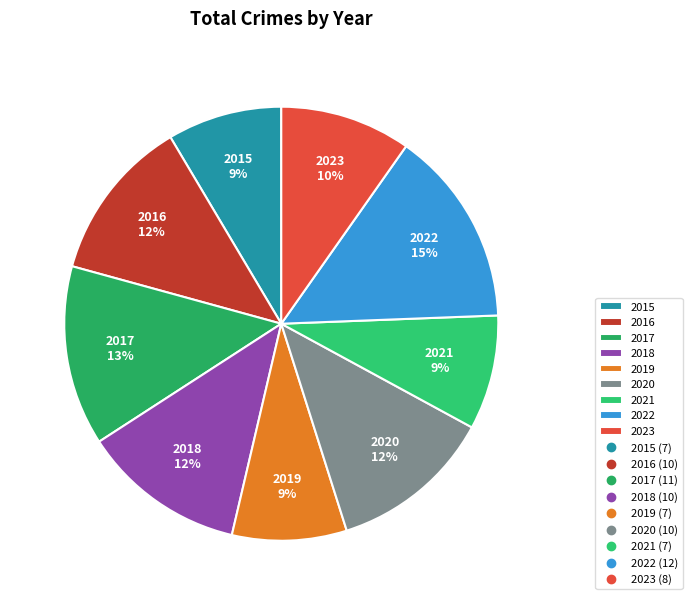

What is the largest slice in the pie chart?

2022